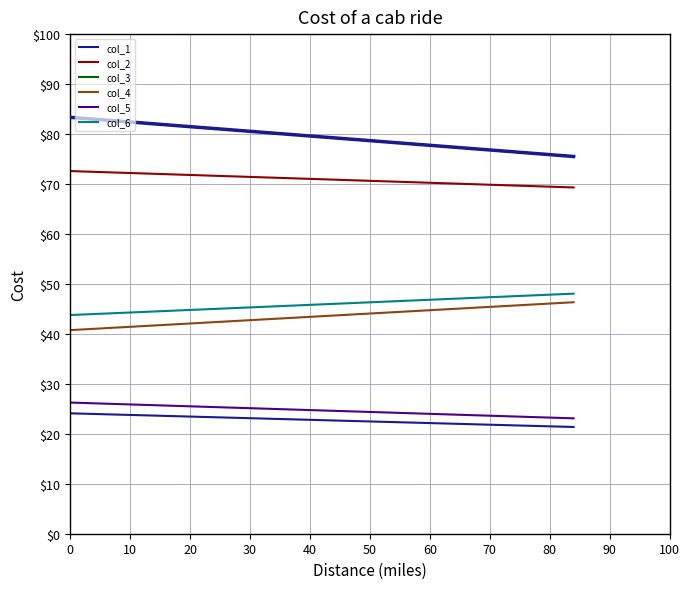

What are all the series names shown in the legend?

col_1, col_2, col_3, col_4, col_5, col_6